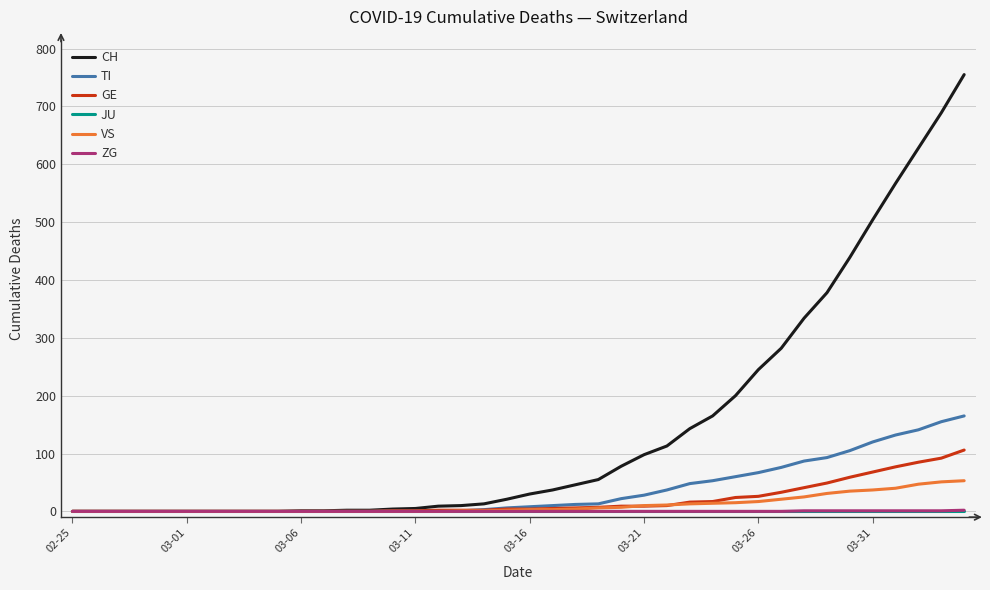

Which series has the largest total across all categories?

CH